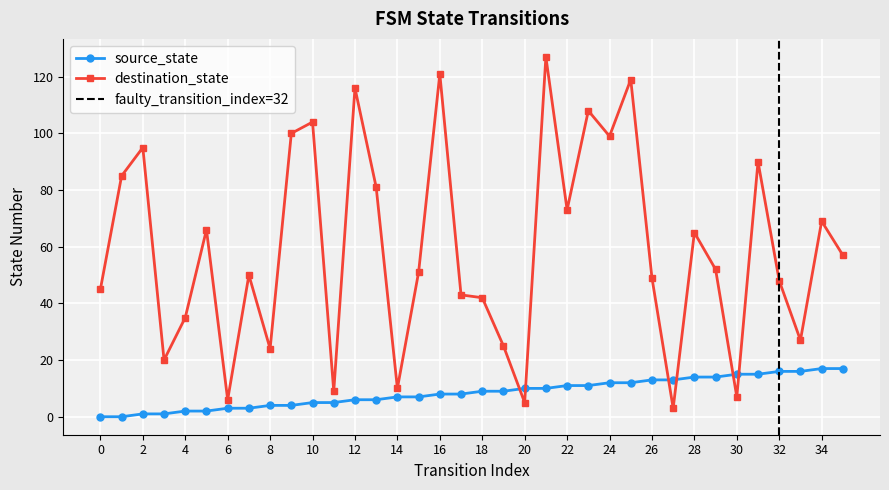

What is the sum of the source_state values at 23 and 9?

15